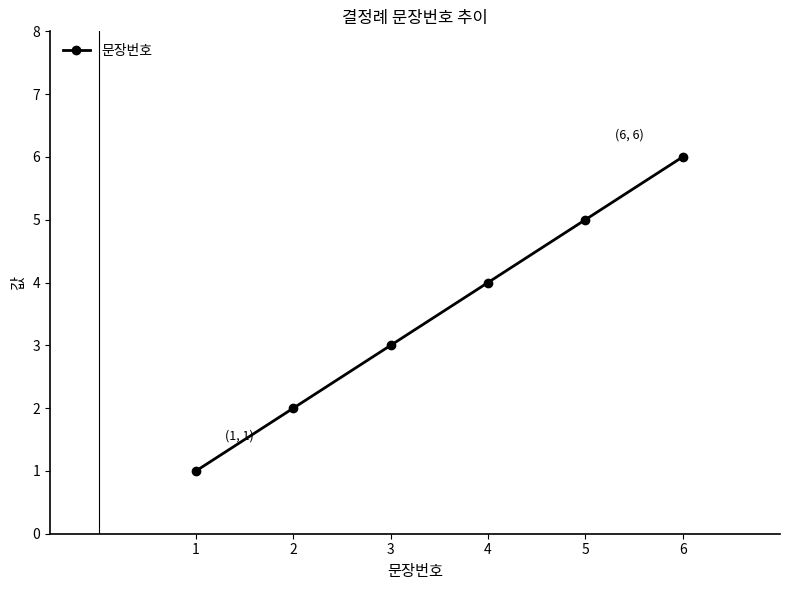

True or false: the data has more than 0 interior local peaks.

False